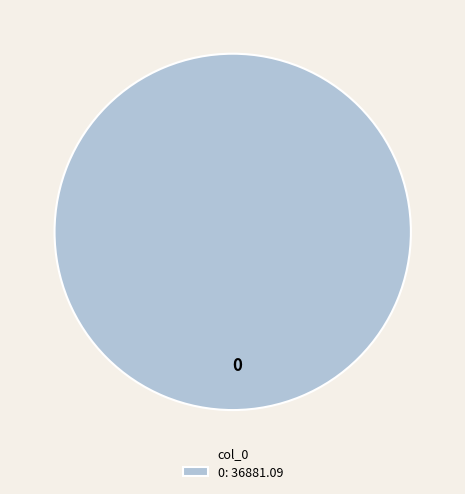

True or false: 0 accounts for 100% of the total.

True